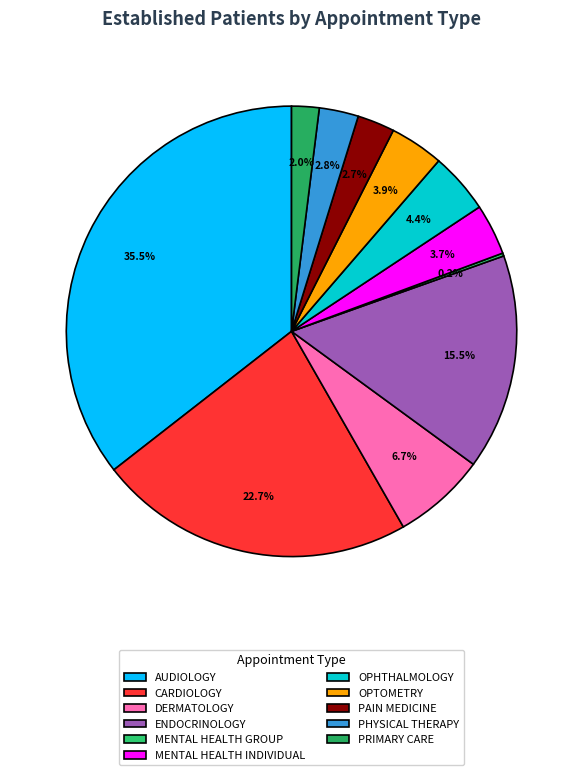

Rank the categories by value from lowest to highest.

MENTAL HEALTH GROUP, PRIMARY CARE, PAIN MEDICINE, PHYSICAL THERAPY, MENTAL HEALTH INDIVIDUAL, OPTOMETRY, OPHTHALMOLOGY, DERMATOLOGY, ENDOCRINOLOGY, CARDIOLOGY, AUDIOLOGY